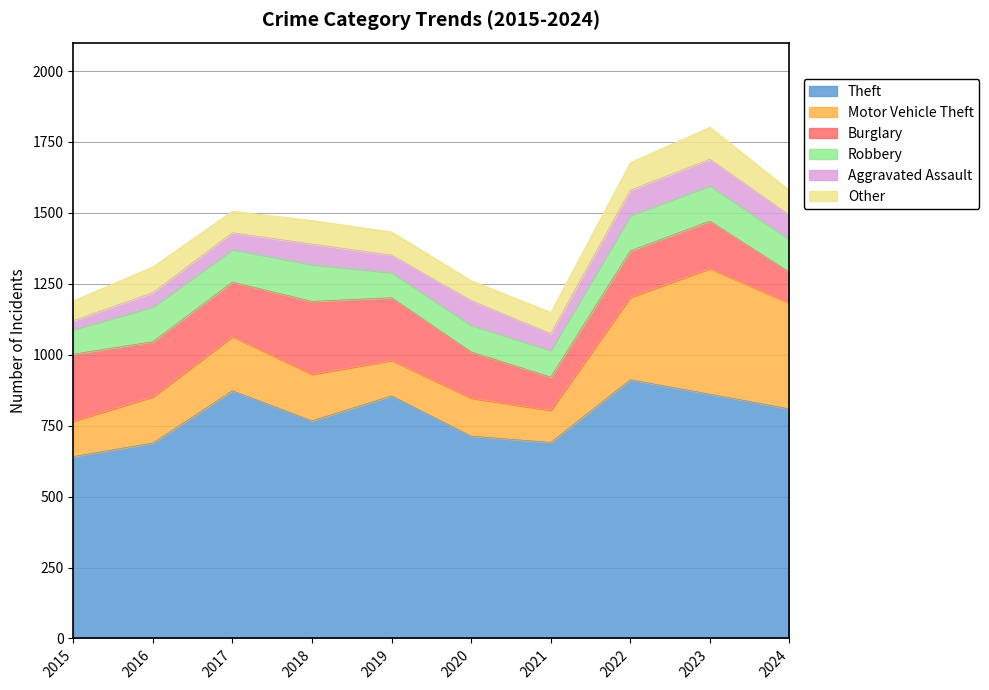

Reading right to left, transcribe all the data shown in this chart.

Theft: 2024=809	2023=861	2022=912	2021=691	2020=713	2019=855	2018=767	2017=873	2016=689	2015=641
Motor Vehicle Theft: 2024=373	2023=443	2022=291	2021=113	2020=134	2019=125	2018=164	2017=191	2016=163	2015=125
Burglary: 2024=109	2023=167	2022=163	2021=117	2020=163	2019=221	2018=257	2017=192	2016=194	2015=236
Robbery: 2024=115	2023=125	2022=125	2021=95	2020=94	2019=89	2018=130	2017=115	2016=123	2015=87
Aggravated Assault: 2024=86	2023=93	2022=89	2021=58	2020=87	2019=61	2018=72	2017=59	2016=50	2015=31
Other: 2024=87	2023=113	2022=97	2021=75	2020=70	2019=82	2018=83	2017=76	2016=91	2015=70